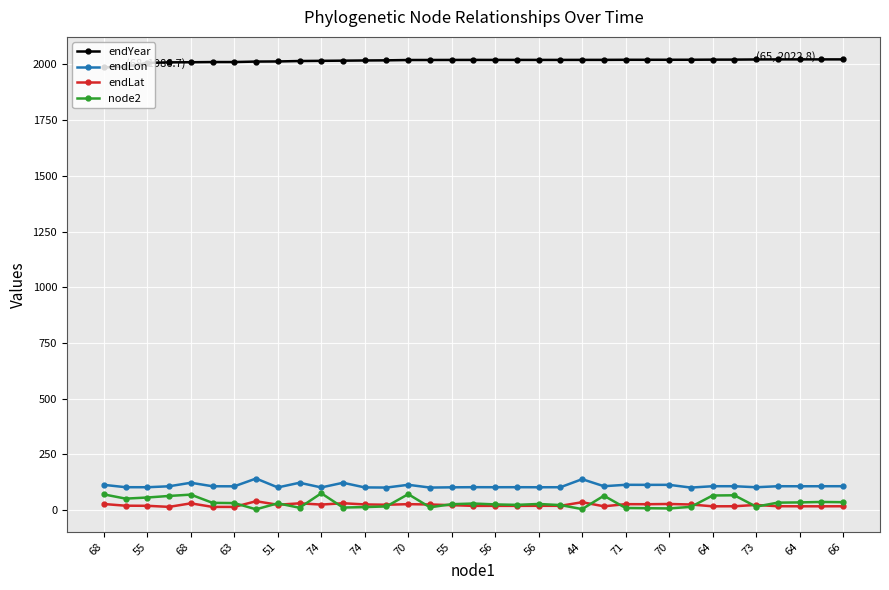

At how many categories does at least one series exceed 1485?

35